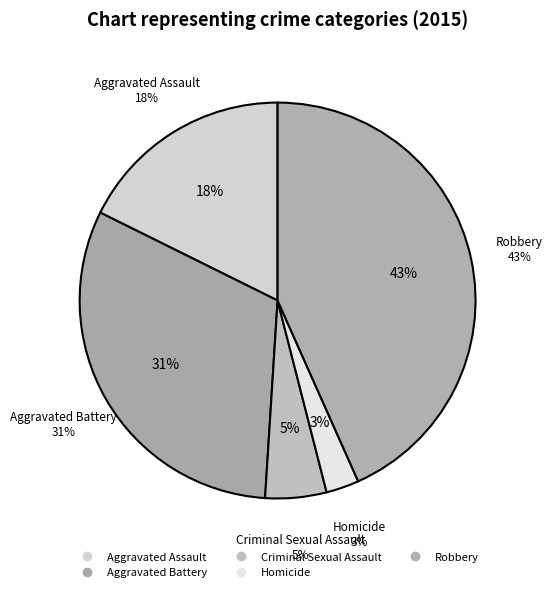

Does any single category account for the majority?

No